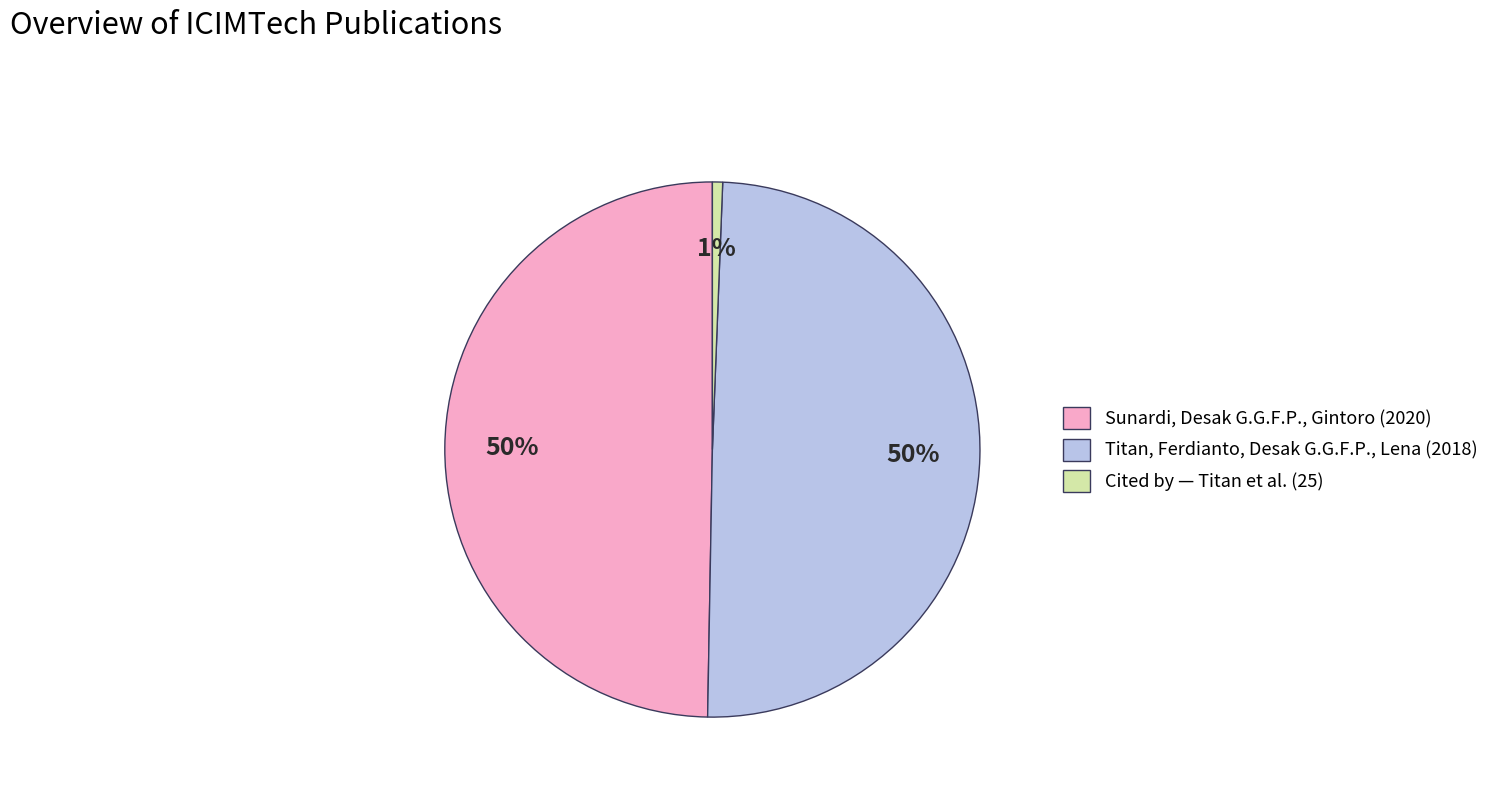

Do Cited by — Titan et al. (25) and Titan, Ferdianto, Desak G.G.F.P., Lena (2018) together represent more than half of the pie?

Yes